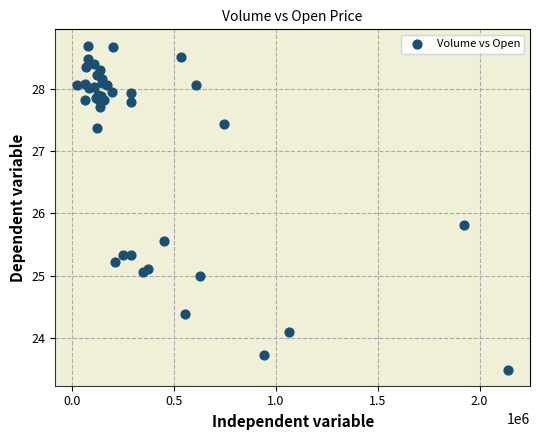

What Y value in the scatter plot is closest to 26?

25.8